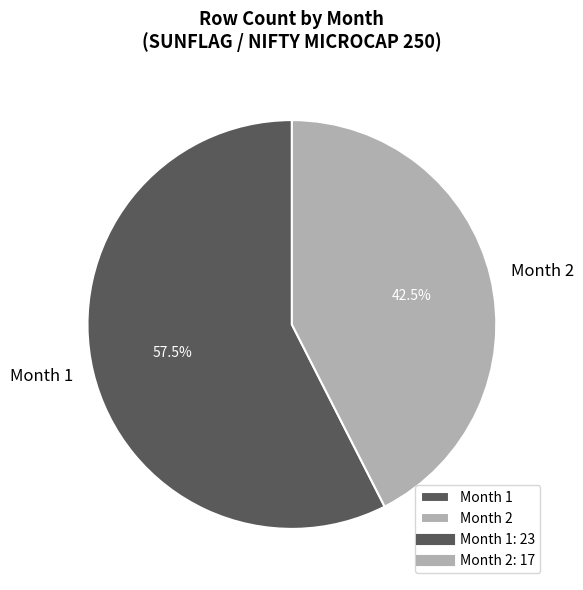

Rank the categories by value from highest to lowest.

Month 1, Month 2